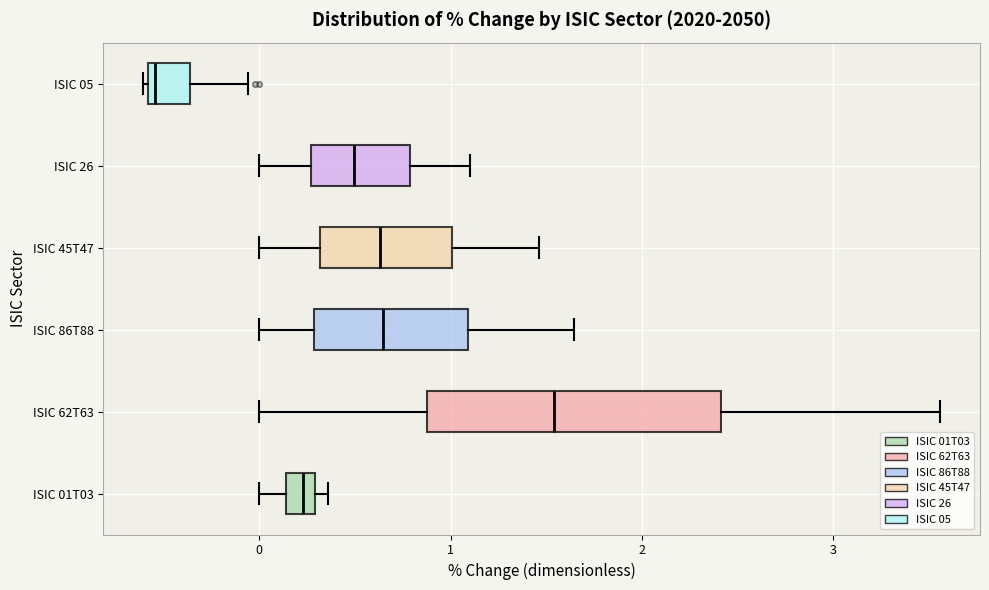

Reading bottom to top, read every box against the x-axis: the position of its median line, the range the box covers, and the ends of its whiskers. The values are not printed on the chart, so give them approximately, as read against the axis.

ISIC 01T03: median 0.2, box 0.1 to 0.3, whiskers 0.0 to 0.4
ISIC 62T63: median 1.5, box 0.9 to 2.4, whiskers 0.0 to 3.6
ISIC 86T88: median 0.6, box 0.3 to 1.1, whiskers 0.0 to 1.6
ISIC 45T47: median 0.6, box 0.3 to 1.0, whiskers 0.0 to 1.5
ISIC 26: median 0.5, box 0.3 to 0.8, whiskers 0.0 to 1.1
ISIC 05: median -0.5, box -0.6 to -0.4, whiskers -0.6 to -0.1